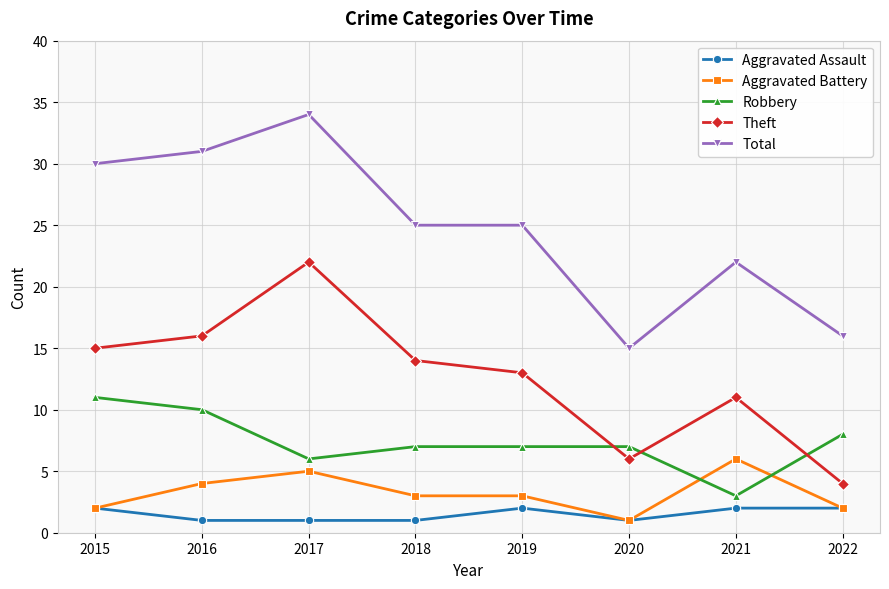

What is the minimum value shown in the chart?

1